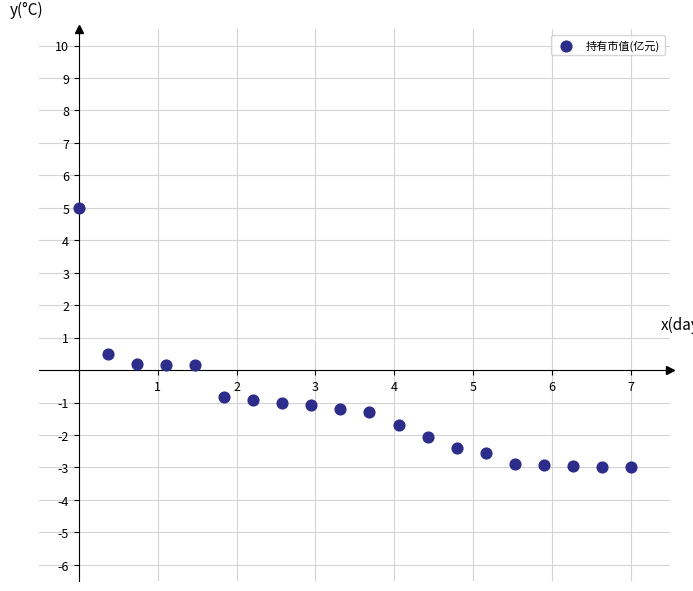

What is the range of X values (max minus min)?

7.0